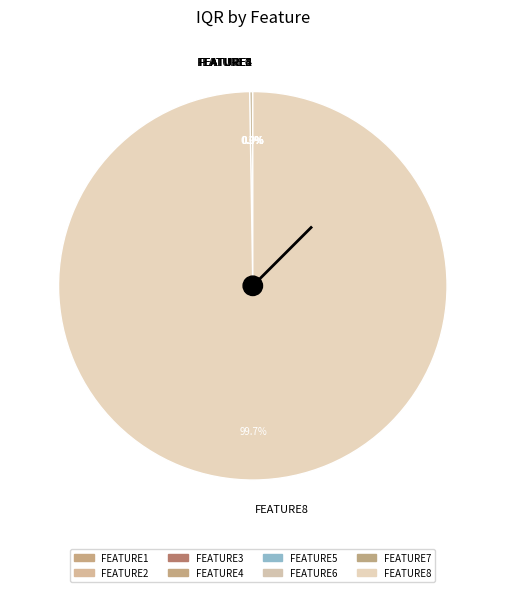

Which category has the biggest portion of the pie?

FEATURE8